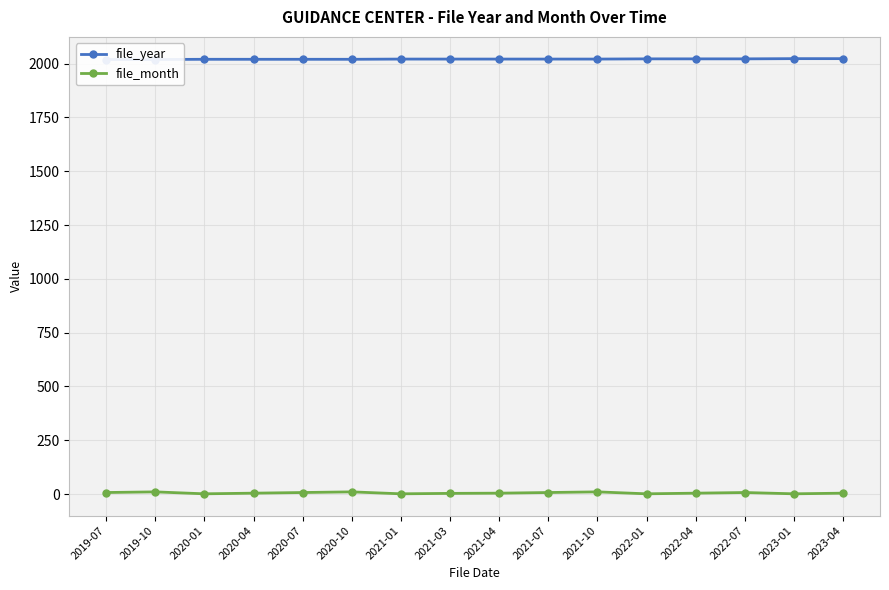

Which series has the largest total across all categories?

file_year